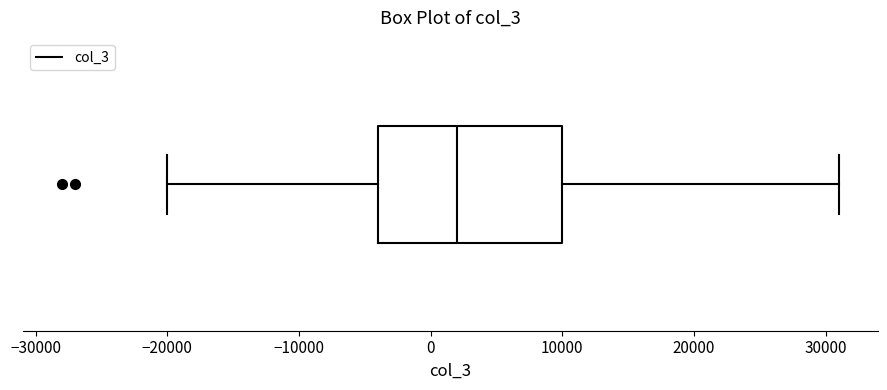

Transcribe this box plot: give where the median line is, the range the box spans, and where the two whiskers end, as read against the x-axis. The values are not printed on the chart, so give them approximately, as read against the axis.

median 2000, box -4000 to 10000, whiskers -20000 to 31000